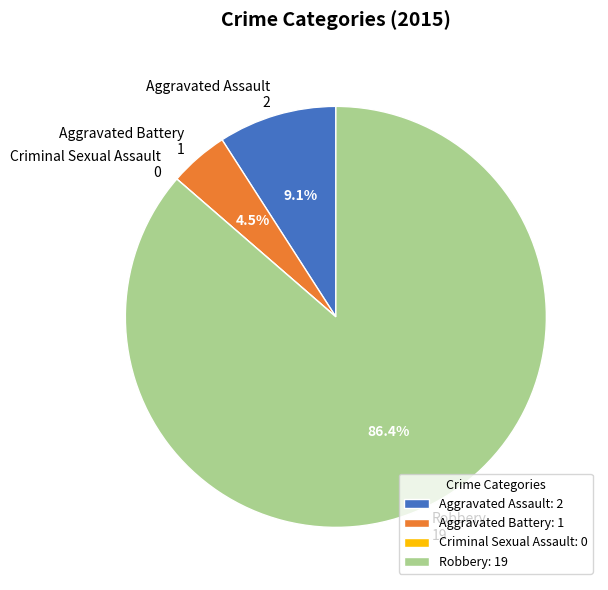

Is there a majority slice in this chart?

Yes